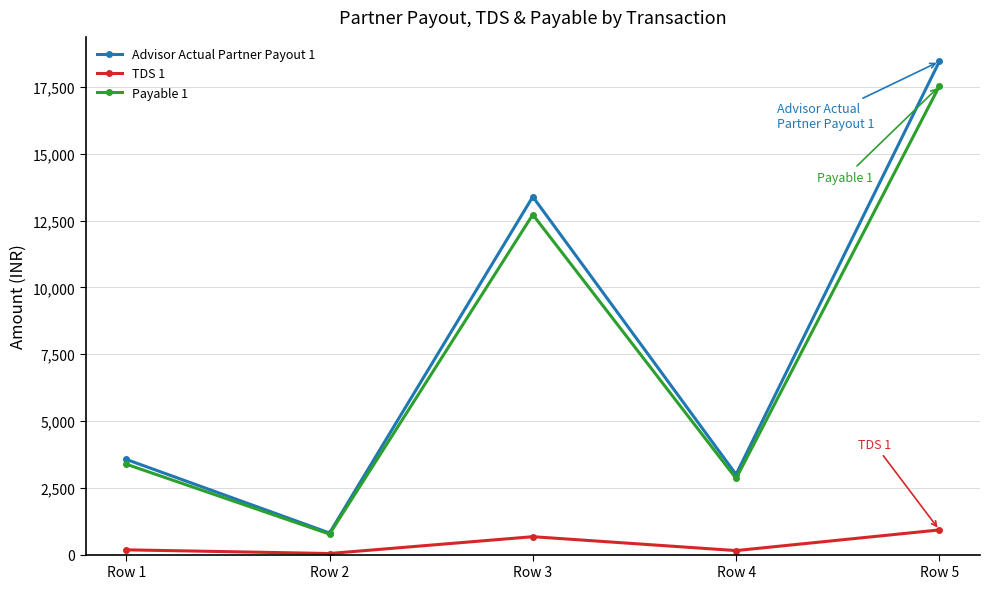

Is the value of Payable 1 at Row 3 greater than the value of Advisor Actual Partner Payout 1 at Row 4?

Yes